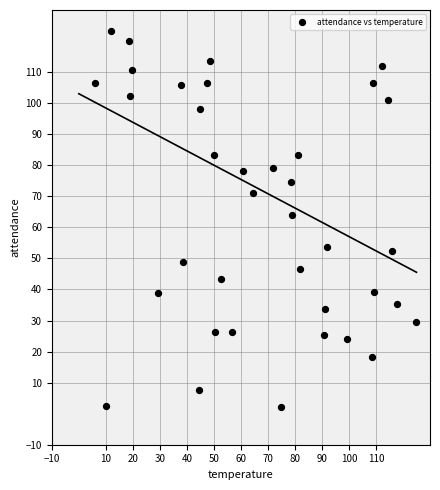

What Y value in the scatter plot is closest to 62?

64.0